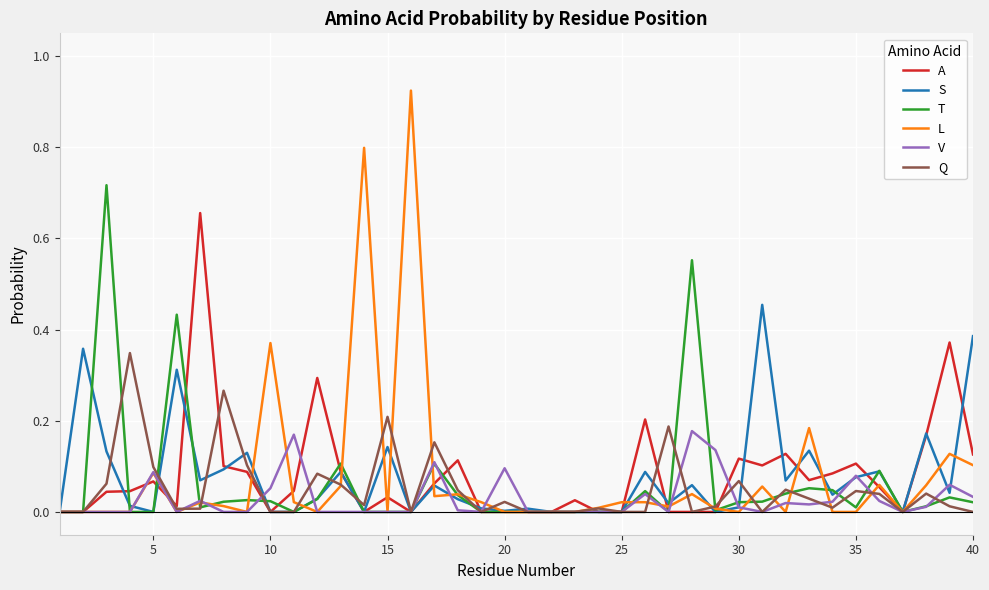

In V, how many points are higher than both neighbors (excluding endpoints)?

10